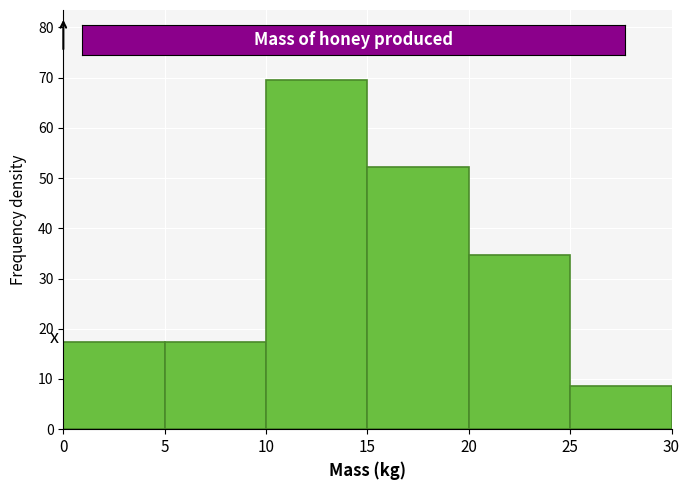

What is the height of the bar covering 0 to 5 on the x-axis? The values are not printed on the chart, so give them approximately, as read against the axis.

17